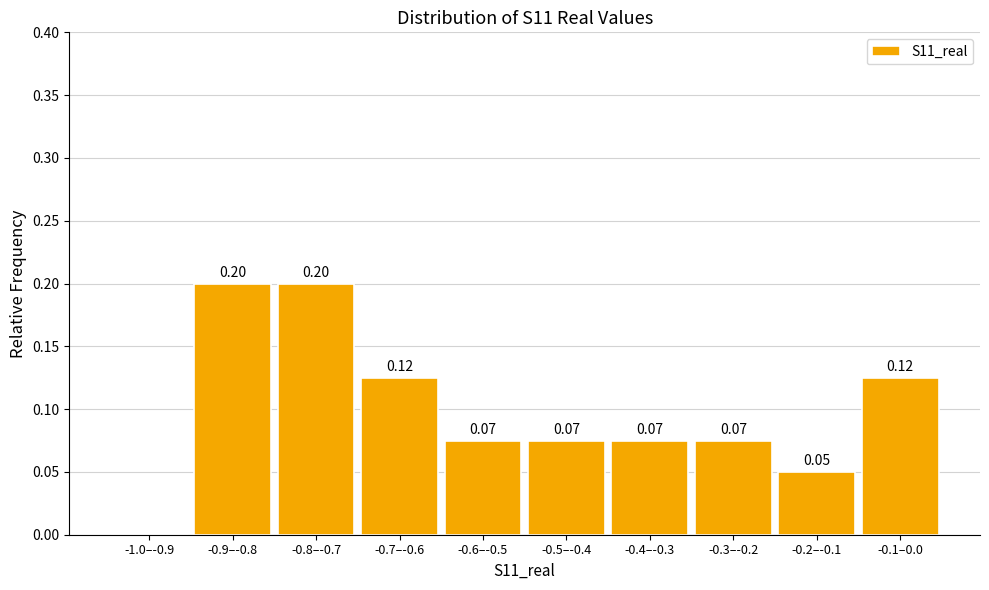

Between -0.3–-0.2 and -0.2–-0.1, which is larger?

-0.3–-0.2